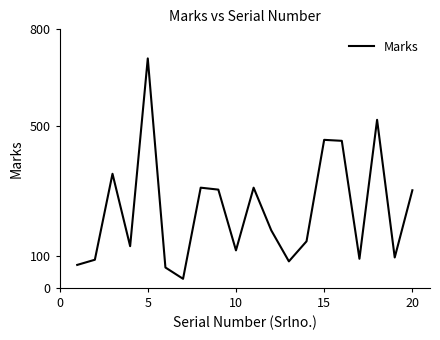

What is the difference between the maximum and minimum values?

682